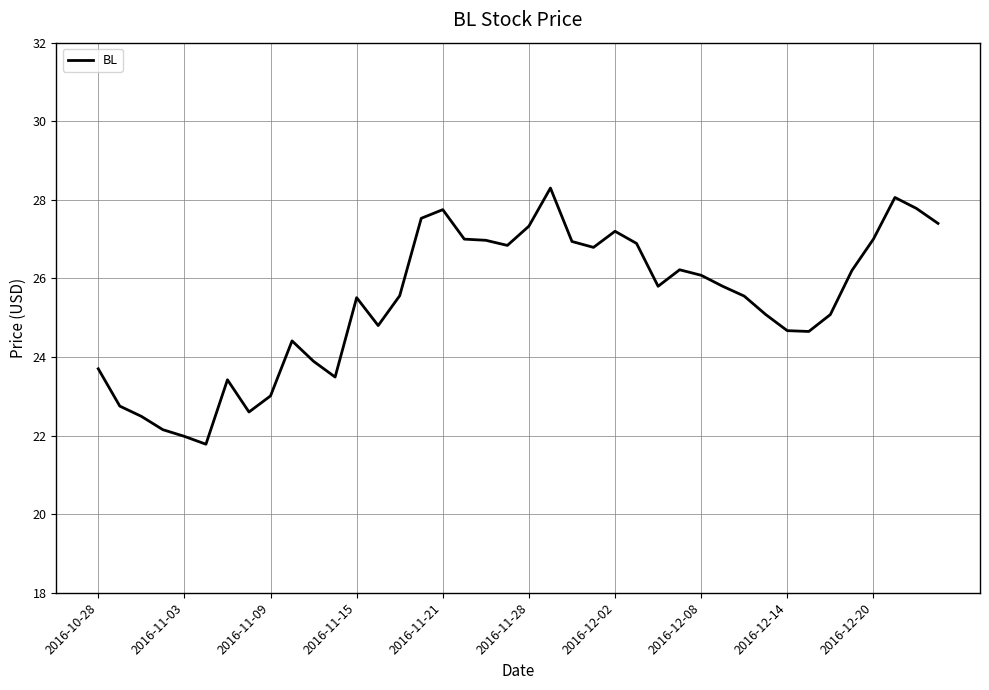

What is the maximum value shown in the chart?

28.3